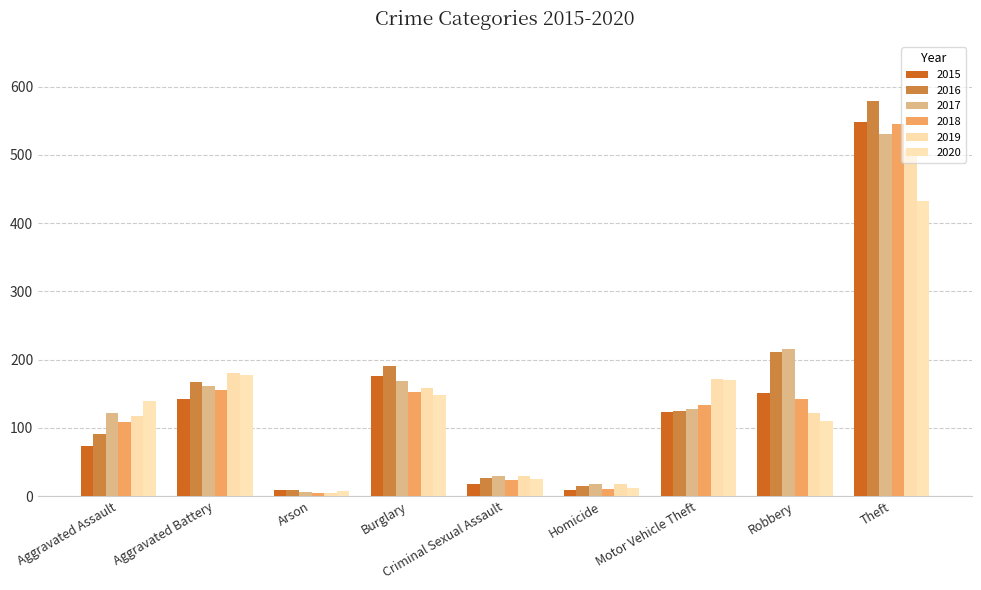

Which series changed the most between Arson and Homicide?

2019